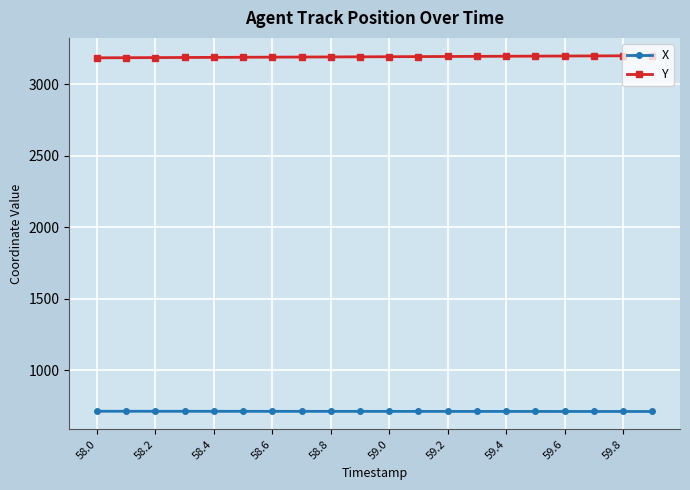

Does the chart have visible grid lines?

Yes